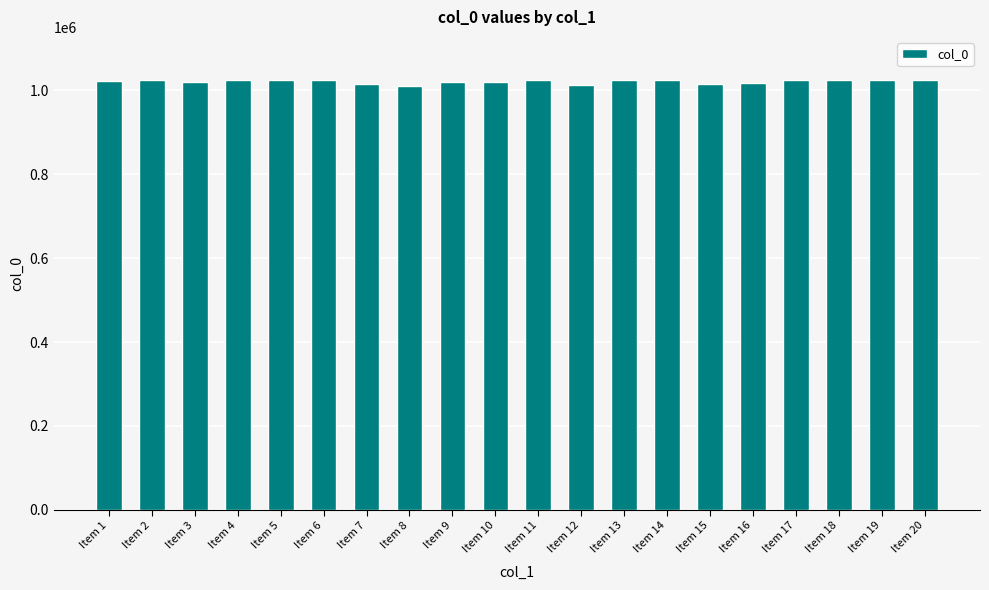

What is the sum of the values at Item 2 and Item 19?

2049008